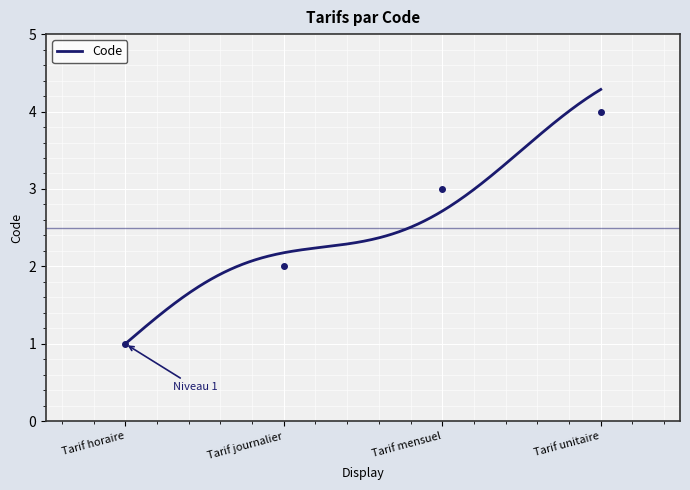

The chart shows a value of 5 at Tarif mensuel. True or false?

False